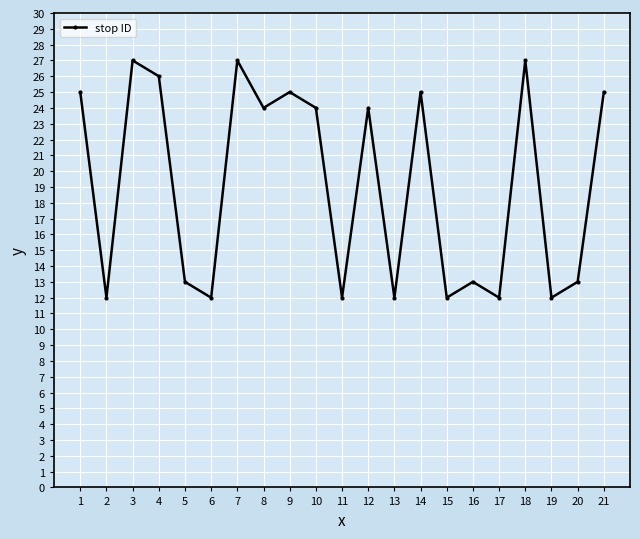

What is the value of the 15th point from the left?

12